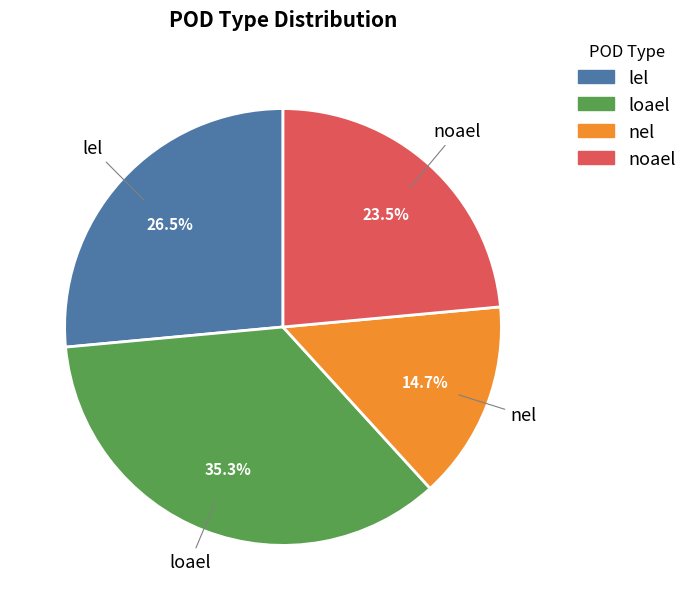

Does any single category account for the majority?

No